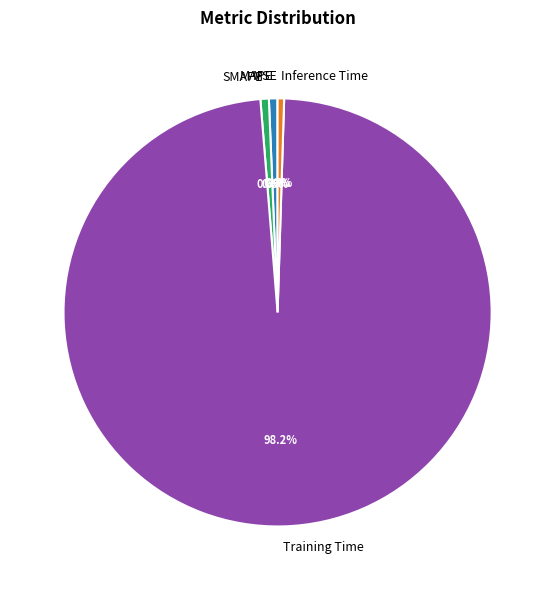

Which category has the biggest portion of the pie?

Training Time